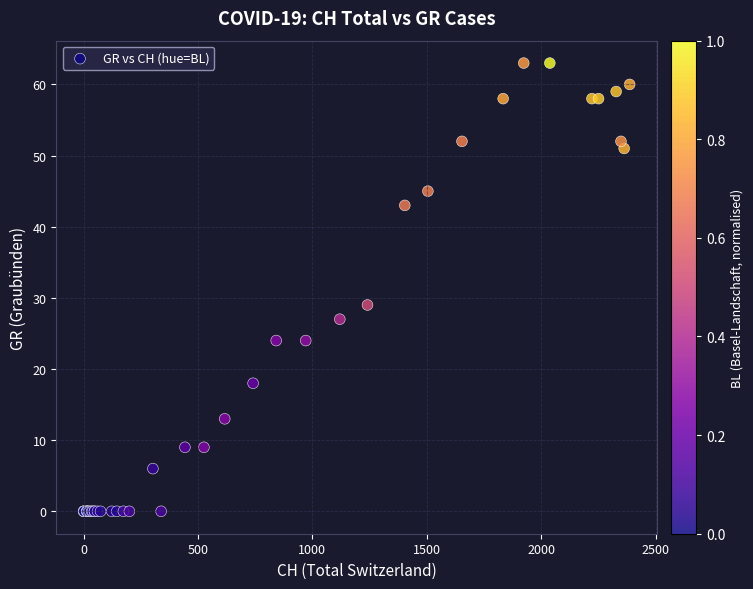

What Y value in the scatter plot is closest to 31?

29